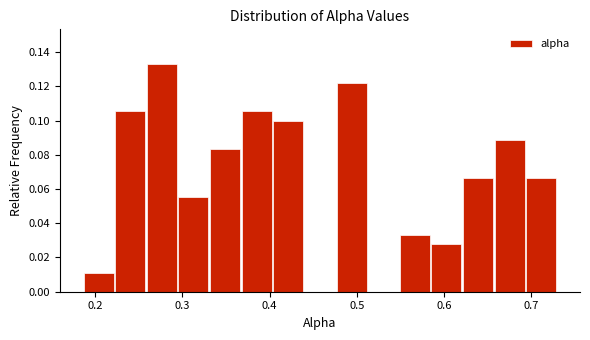

Around what value on the x-axis is the tallest bar? Give the approximate position of its centre, as read against the axis.

0.28